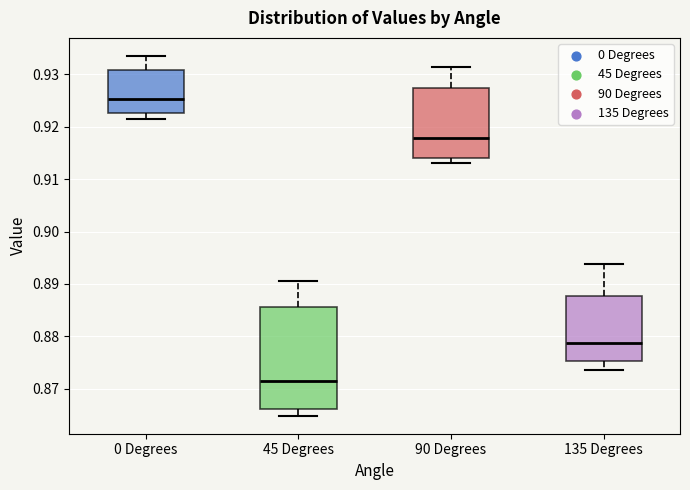

Where does the upper whisker of the box for 45 Degrees end on the y-axis? The values are not printed on the chart, so give them approximately, as read against the axis.

0.891